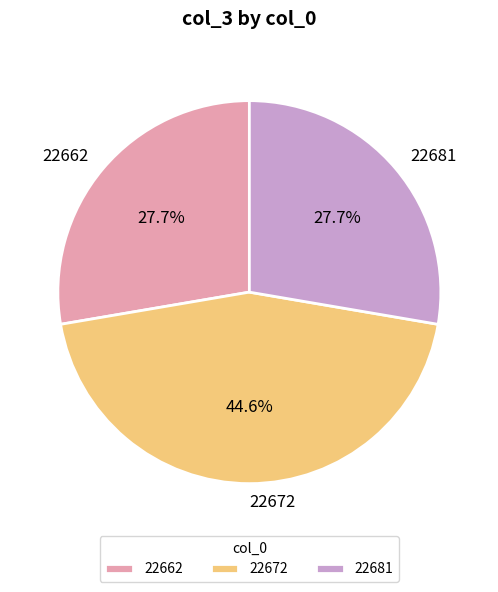

Which slice is the largest?

22672